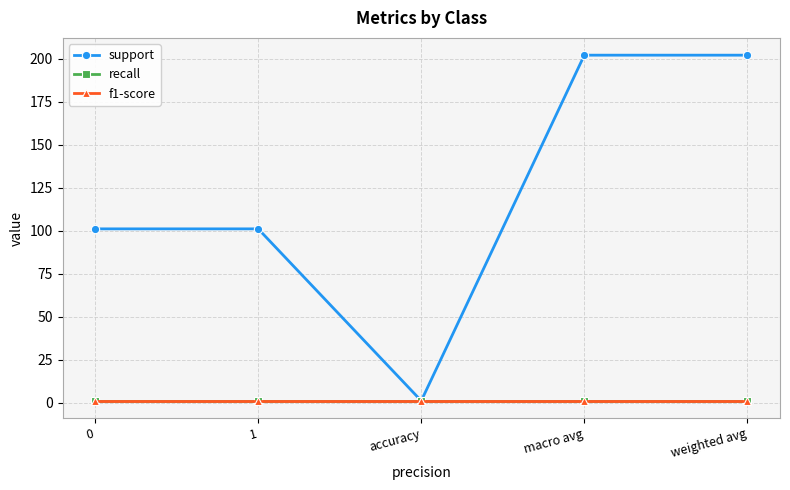

What is the smallest value displayed?

1